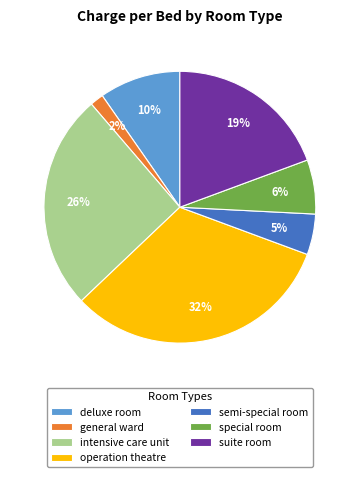

To the nearest percent, what percentage of the pie is deluxe room?

10%